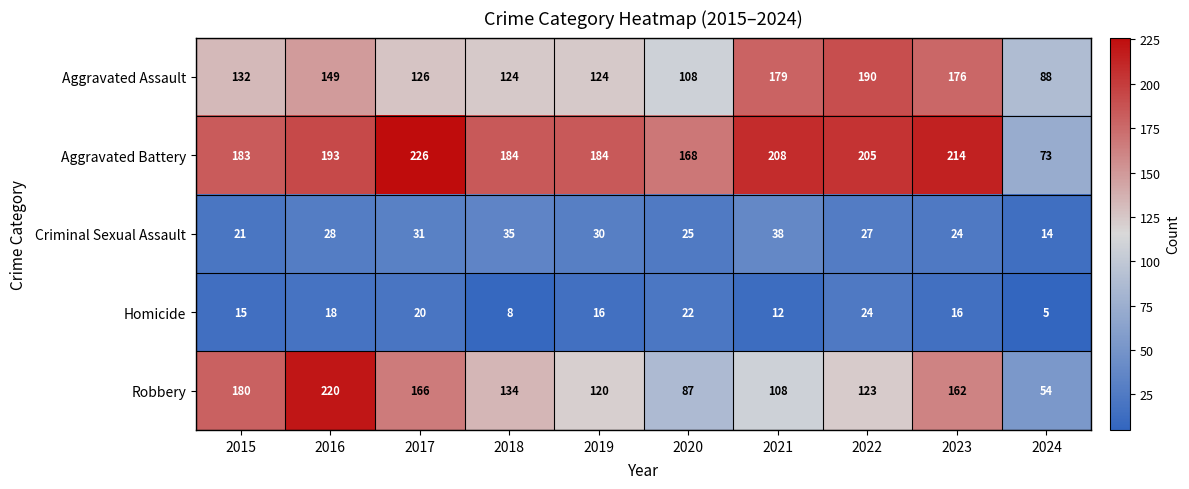

Is it true that Criminal Sexual Assault equals 38 at 2021?

True